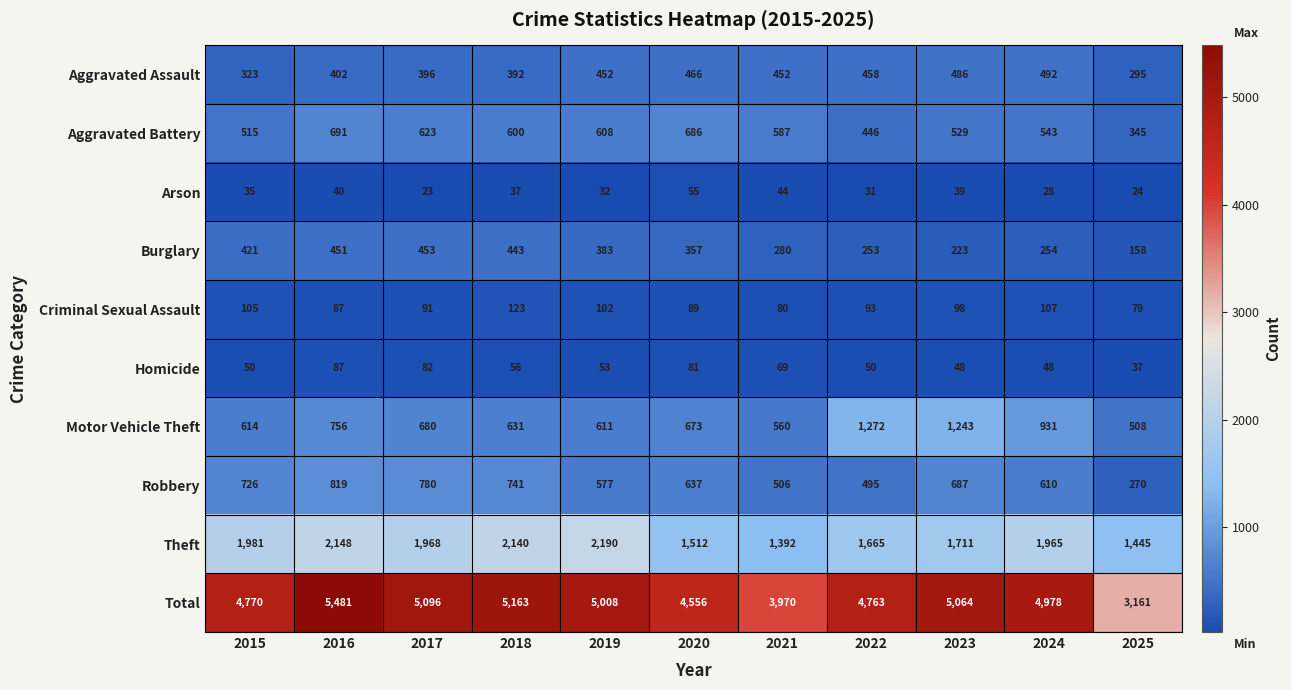

True or false: Criminal Sexual Assault has a value of 107 at 2024.

True